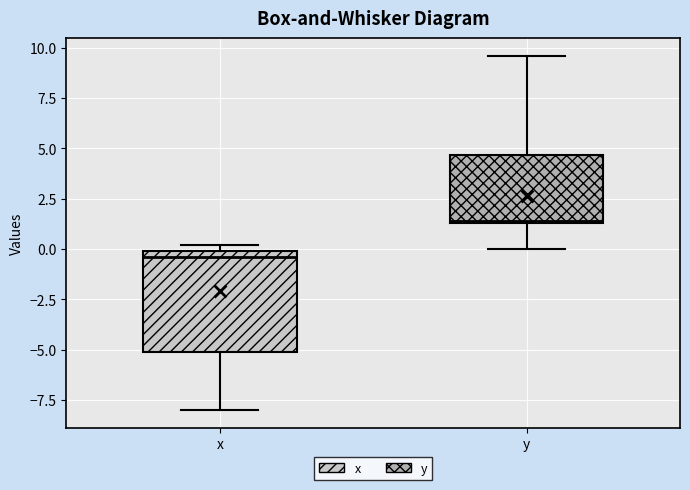

Reading left to right, transcribe this box plot: for each box, give where its median line is, the range the box spans, and where its two whiskers end, as read against the y-axis. The values are not printed on the chart, so give them approximately, as read against the axis.

x: median -0.5, box -5.0 to 0.0, whiskers -8.0 to 0.0 (just above the box's upper edge)
y: median 1.5, box 1.5 to 4.5, whiskers 0.0 to 9.5